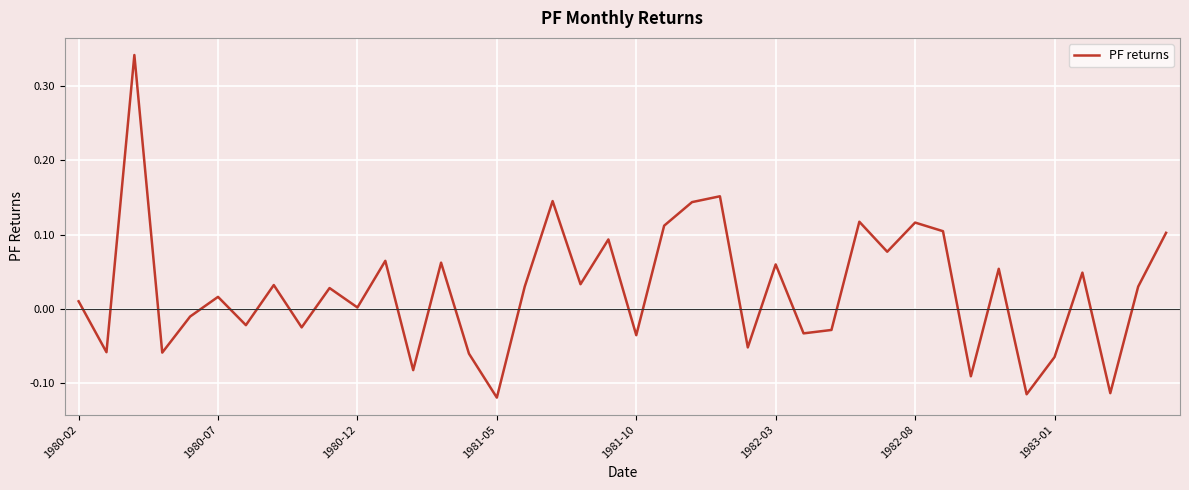

What is the difference between the maximum and minimum values?

0.5